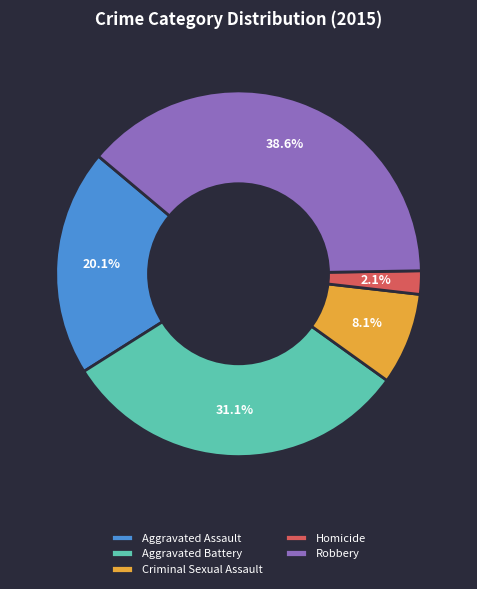

Is there any slice that represents more than half of the pie?

No